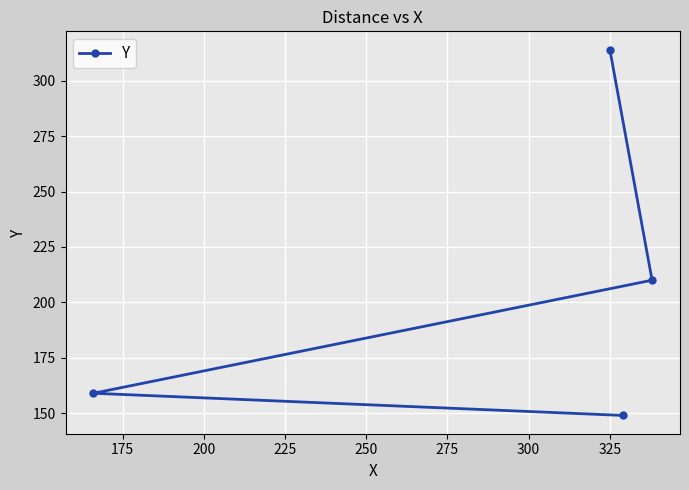

True or false: there are more than 1 points higher than both neighbors.

False